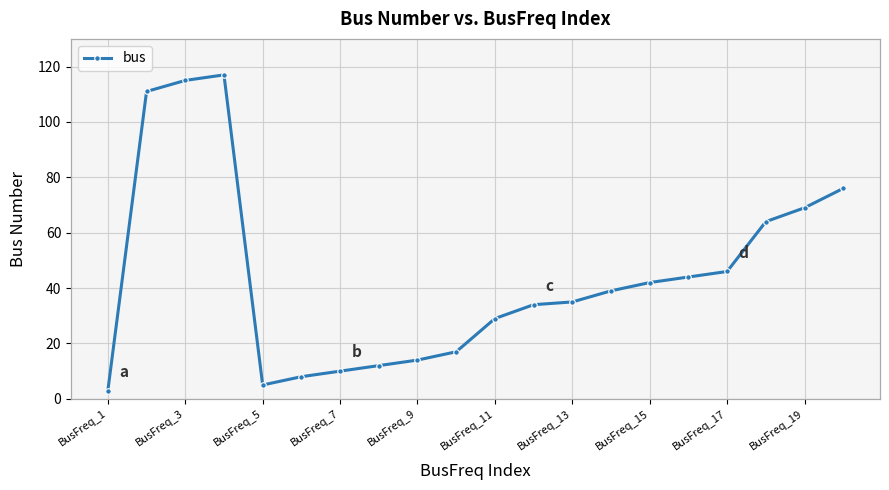

What is the sum of all values?

890